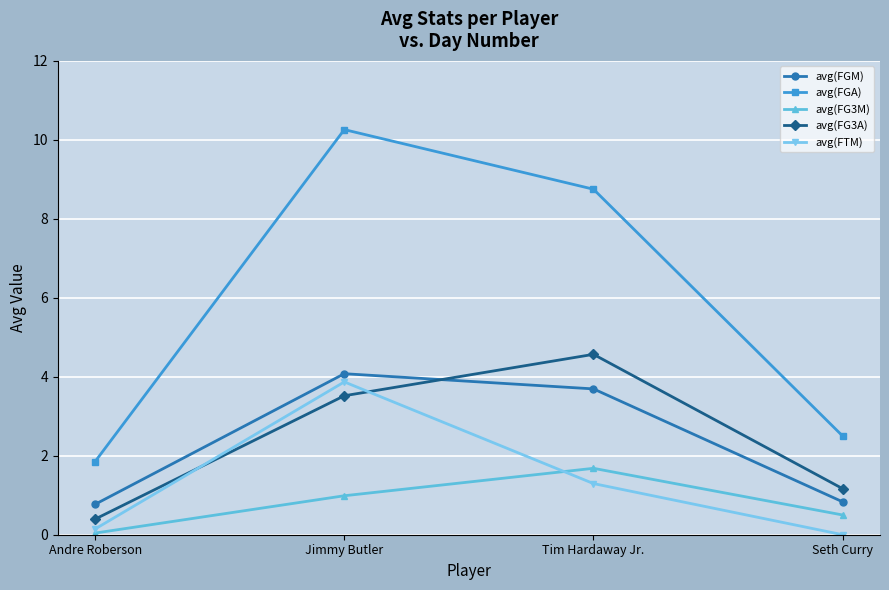

What is the value of the avg(FGM) point at the 1st from the left?

0.8